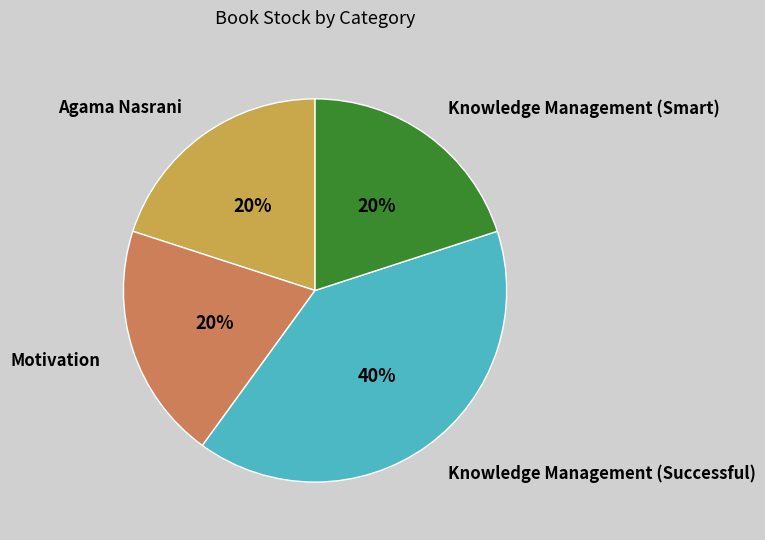

Does Motivation account for over 50% of the chart?

No